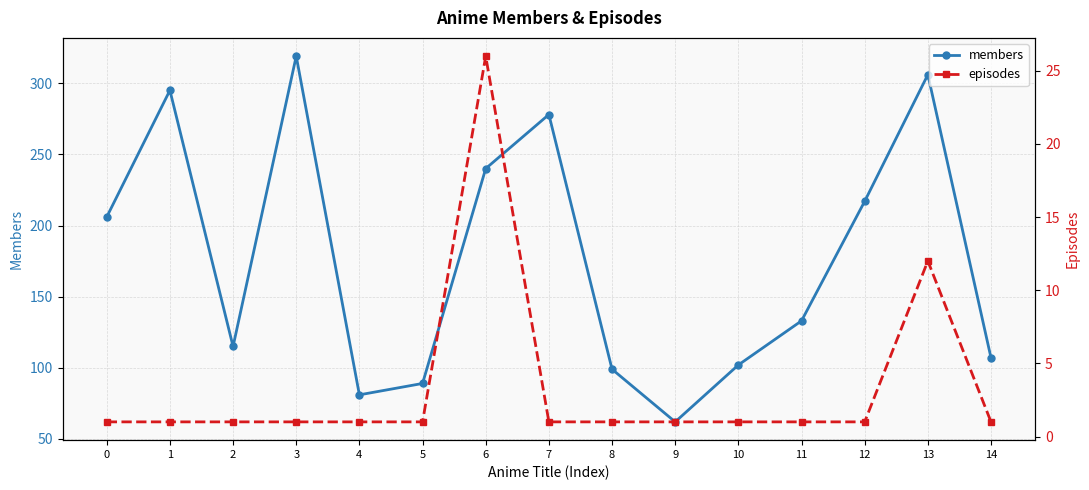

Reading left to right, extract all data points from this chart.

members: 0=206	1=295	2=115	3=319	4=81	5=89	6=240	7=278	8=99	9=62	10=102	11=133	12=217	13=306	14=107
episodes: 0=1	1=1	2=1	3=1	4=1	5=1	6=26	7=1	8=1	9=1	10=1	11=1	12=1	13=12	14=1